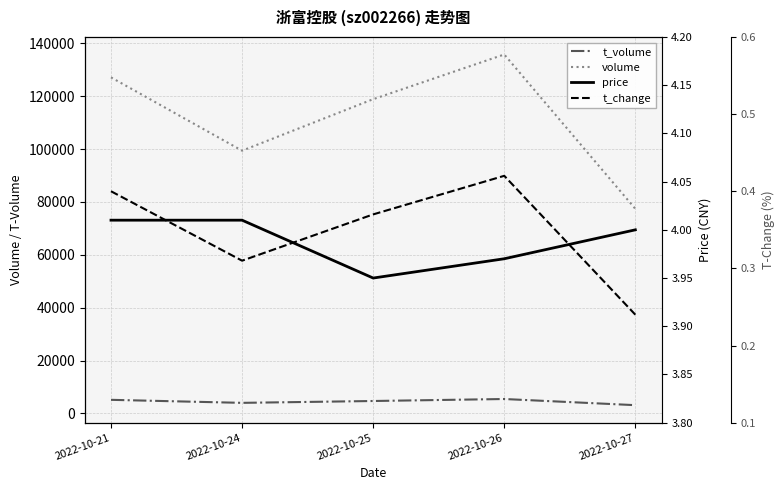

Is it true that t_volume equals 5122.0 at 2022-10-21?

True